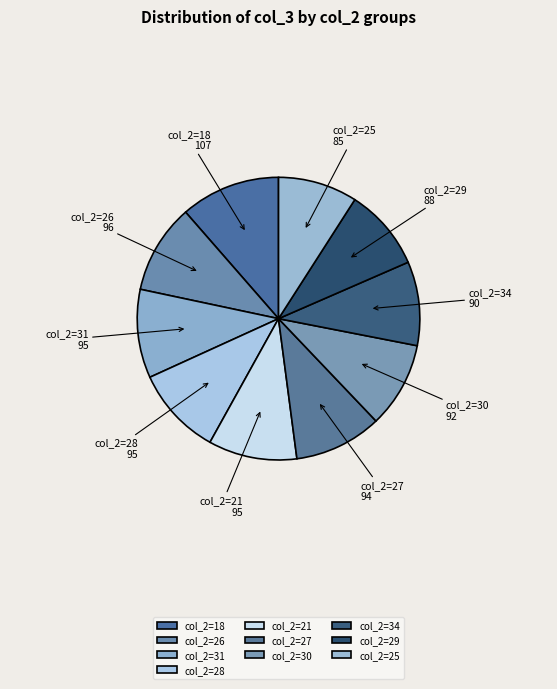

Do col_2=31 and col_2=18 together represent more than half of the pie?

No